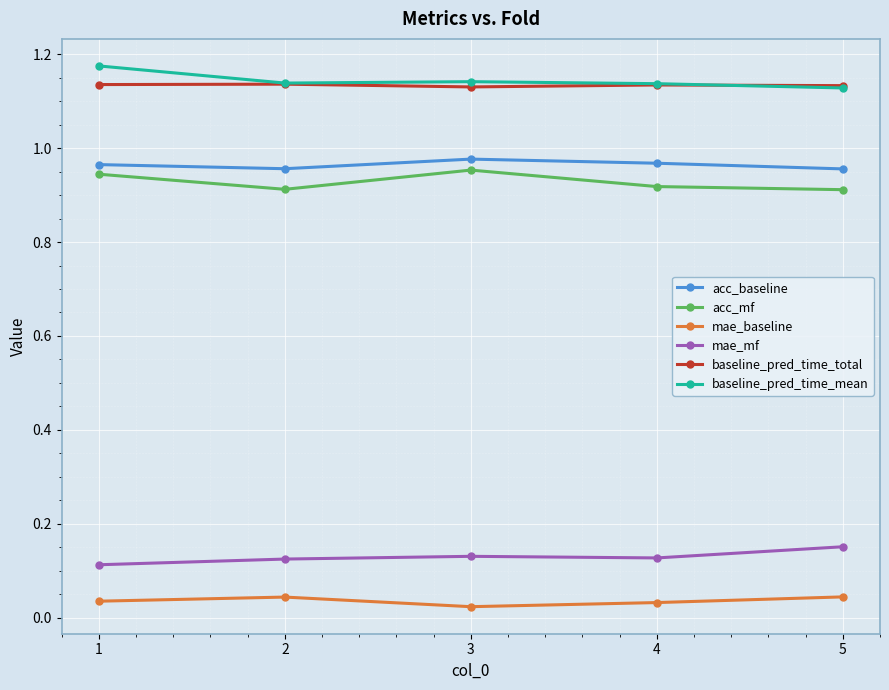

The mae_baseline series shows 0.1 at 2. True or false?

False